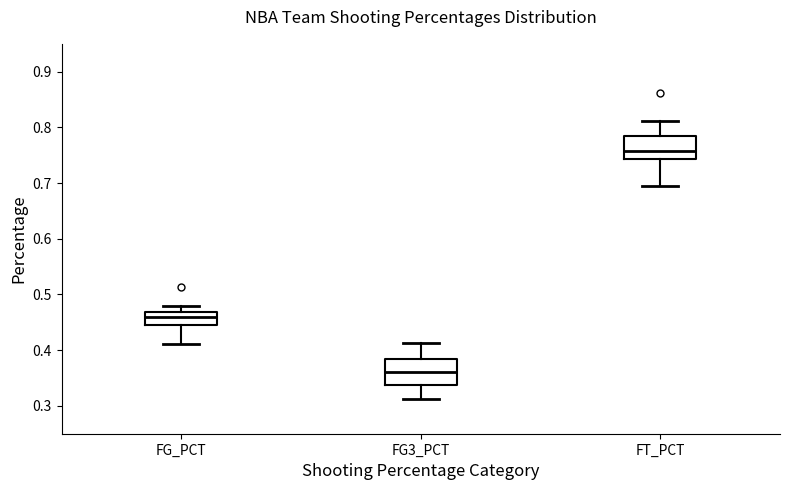

Reading left to right, transcribe this box plot: for each box, give where its median line is, the range the box spans, and where its two whiskers end, as read against the y-axis. The values are not printed on the chart, so give them approximately, as read against the axis.

FG_PCT: median 0.46, box 0.45 to 0.47, whiskers 0.41 to 0.48
FG3_PCT: median 0.36, box 0.34 to 0.38, whiskers 0.31 to 0.41
FT_PCT: median 0.76, box 0.74 to 0.78, whiskers 0.69 to 0.81